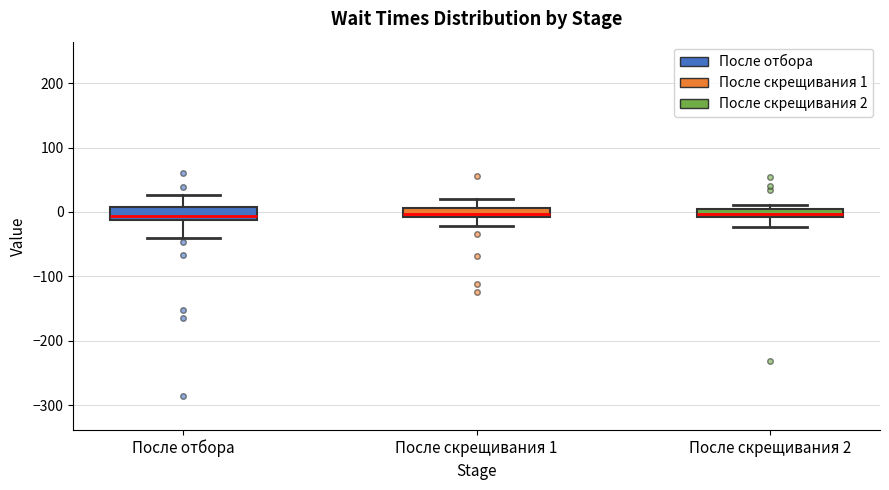

Where is the upper edge of the box for После скрещивания 1 on the y-axis? The values are not printed on the chart, so give them approximately, as read against the axis.

10